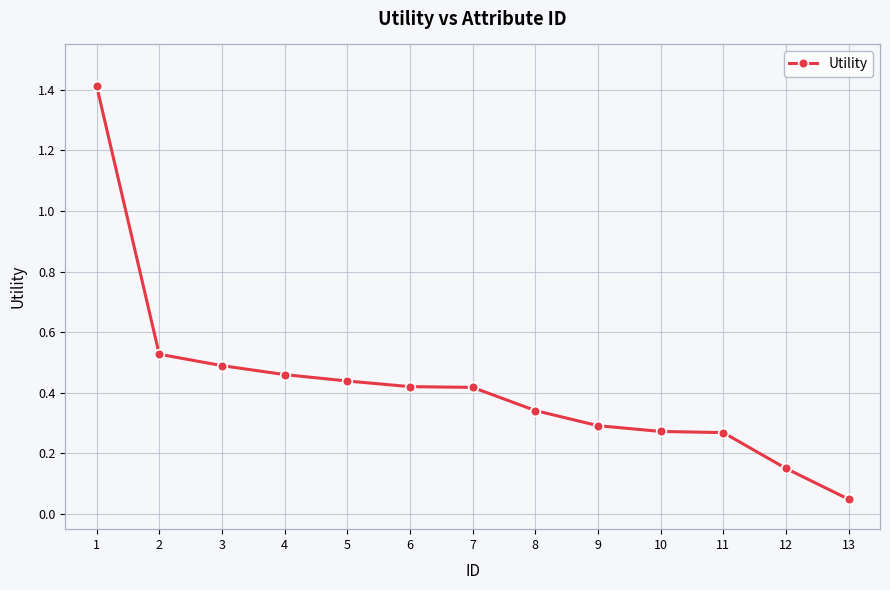

Which category has the lowest value across all series?

13